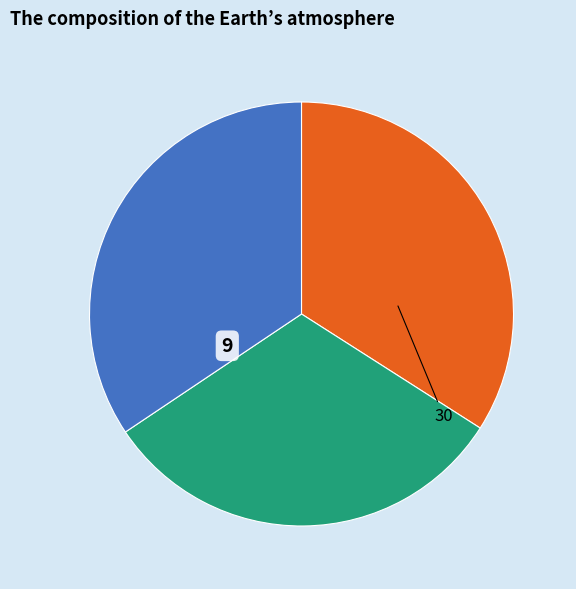

Does any single category account for the majority?

No